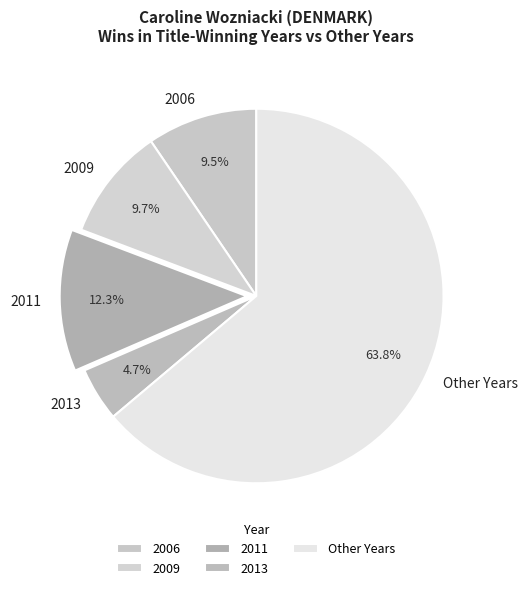

Which has a higher value, 2011 or Other Years?

Other Years